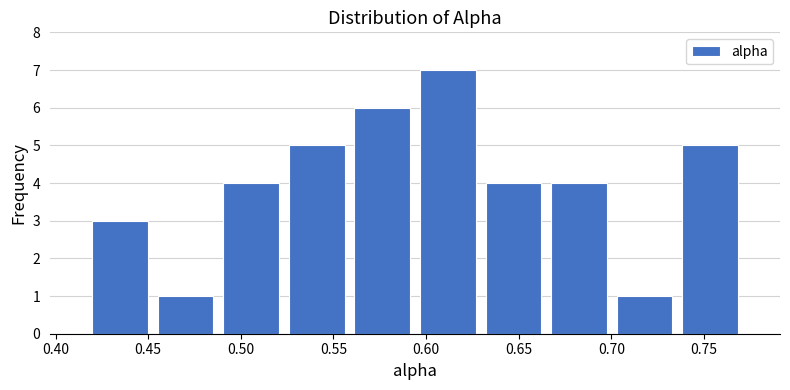

How tall is the bar that spans 0.735 to 0.770 on the x-axis? Neither the bar edges nor the heights are printed on the chart, so give them approximately, as read against the axes.

5